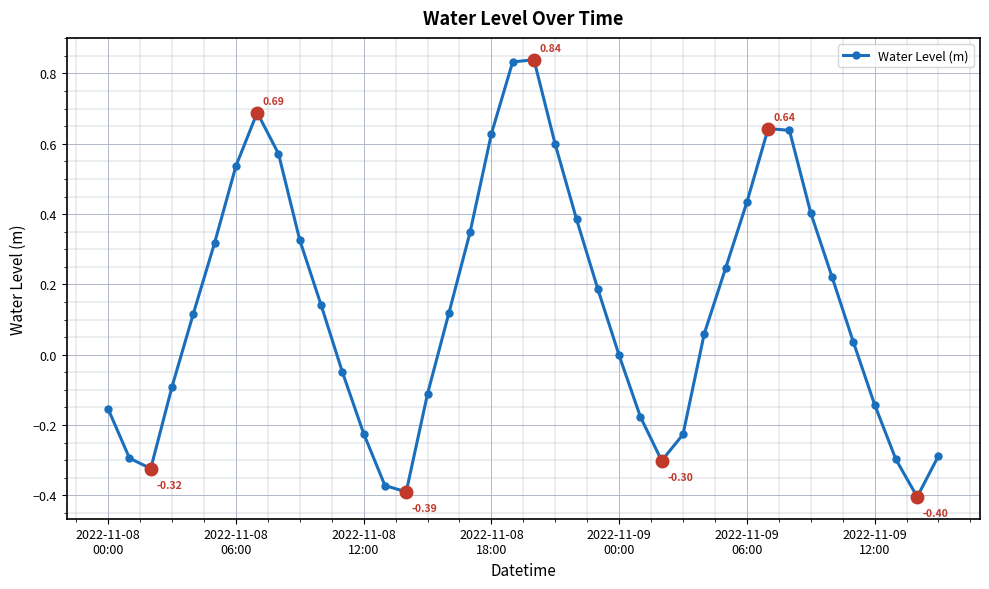

How many interior local peaks (higher than both neighbors) does the data have?

3